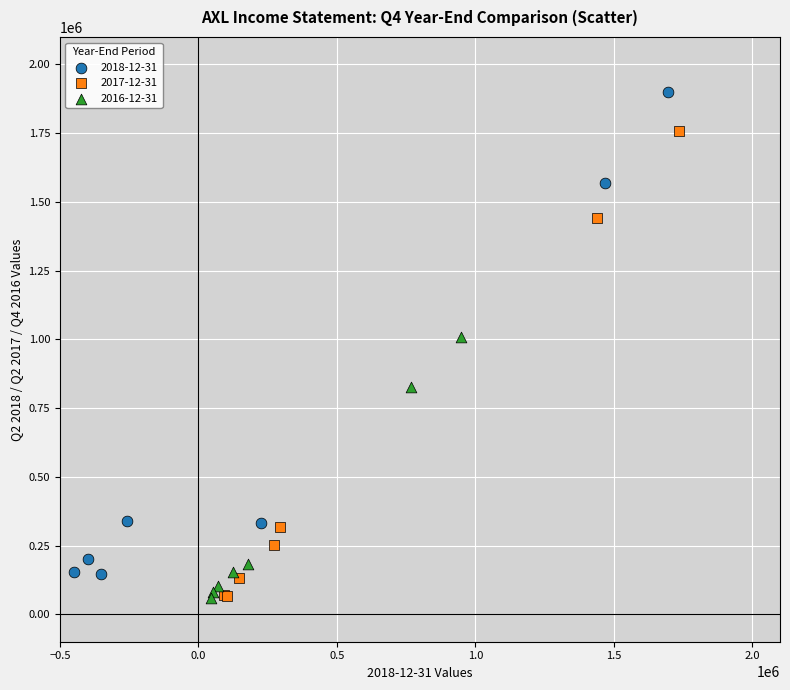

Which series contains the highest Y value?

2018-12-31